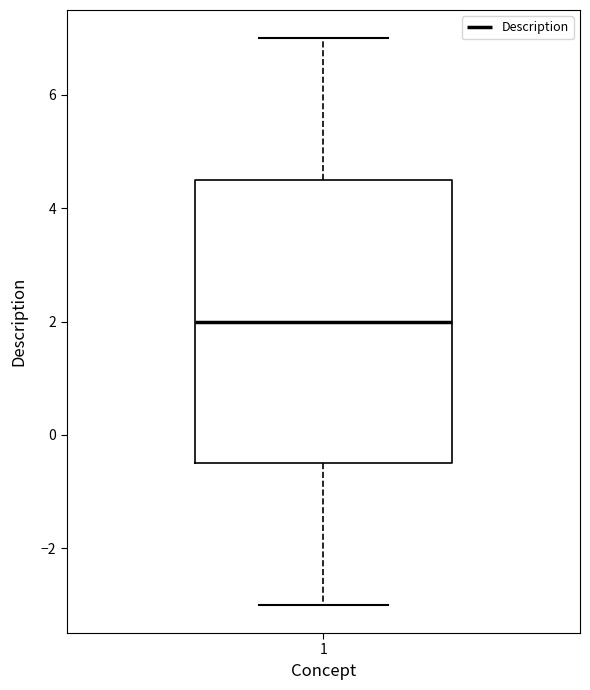

Read this box plot against the y-axis: the position of the median line, the range covered by the box, and the ends of both whiskers. The values are not printed on the chart, so give them approximately, as read against the axis.

median 2.0, box -0.4 to 4.6, whiskers -3.0 to 7.0